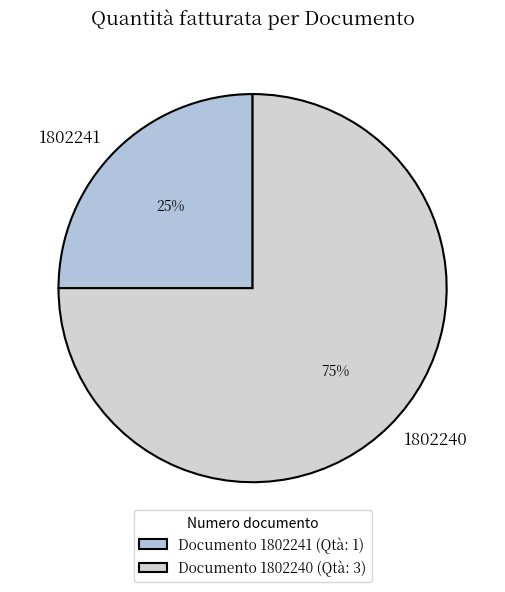

Count the number of slices in the pie.

2